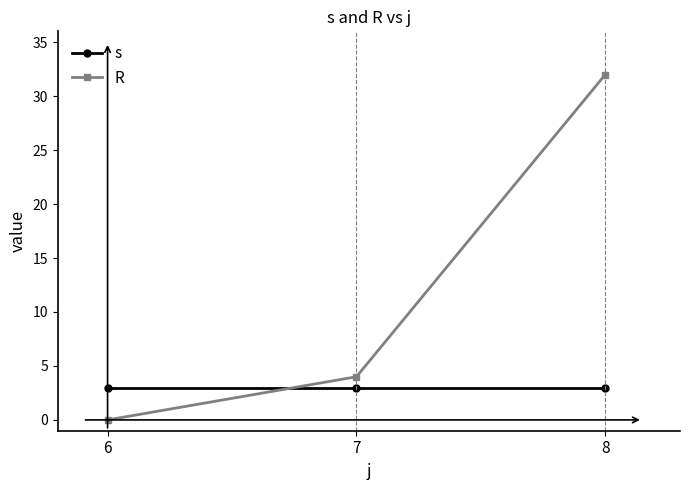

Which series has the widest spread of values?

R